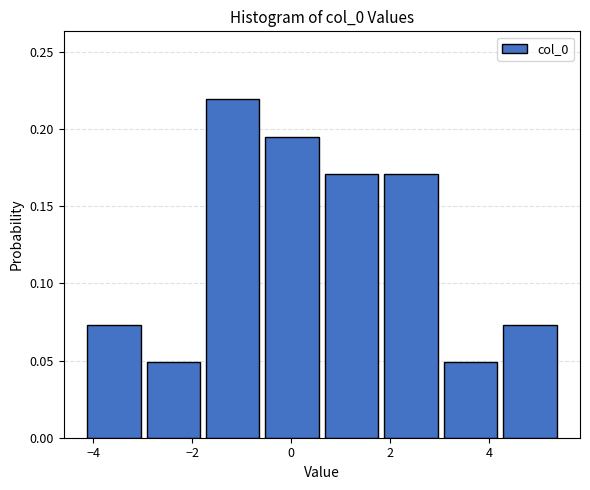

Reading left to right, list every bar in this chart as the range it spans on the x-axis followed by its height. Neither the bar edges nor the heights are printed on the chart, so give them approximately, as read against the axes.

-4.2 to -3.0: 0.075
-3.0 to -1.8: 0.050
-1.8 to -0.6: 0.220
-0.6 to 0.6: 0.195
0.6 to 1.8: 0.170
1.8 to 3.0: 0.170
3.0 to 4.2: 0.050
4.2 to 5.4: 0.075